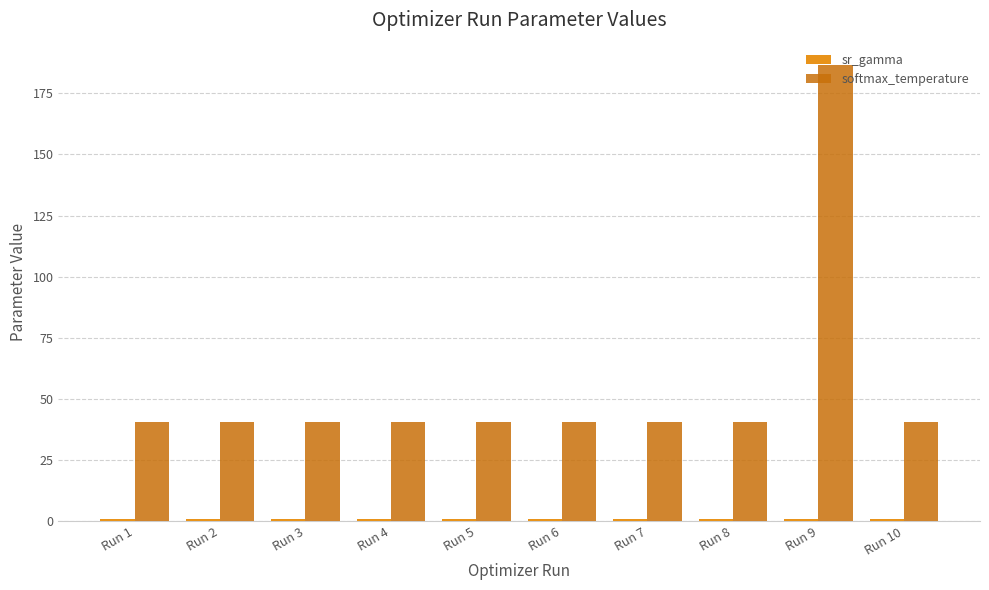

Which series has the widest spread of values?

softmax_temperature